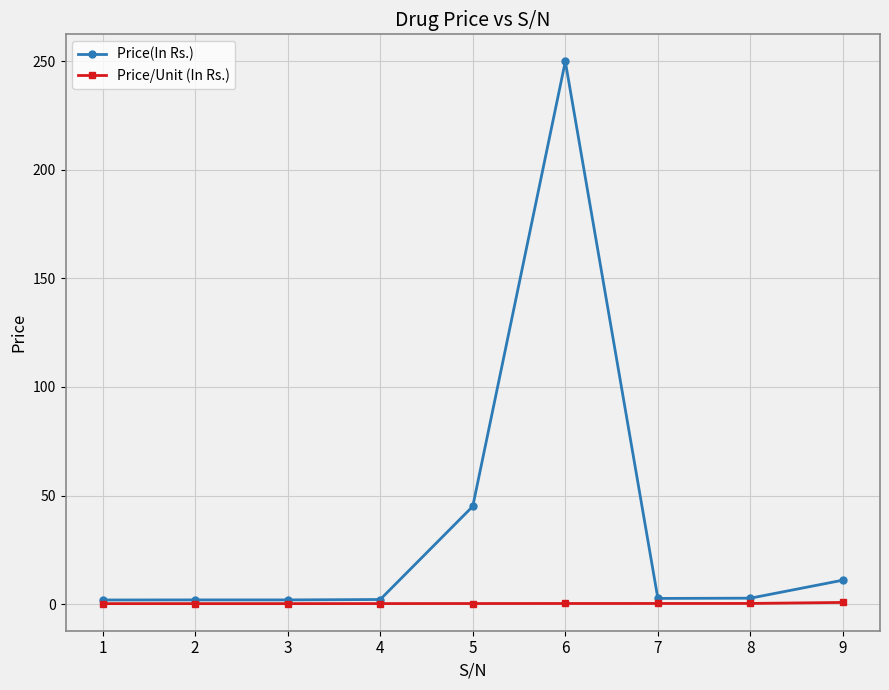

Is it true that Price/Unit (In Rs.) equals 0.3 at 7?

True